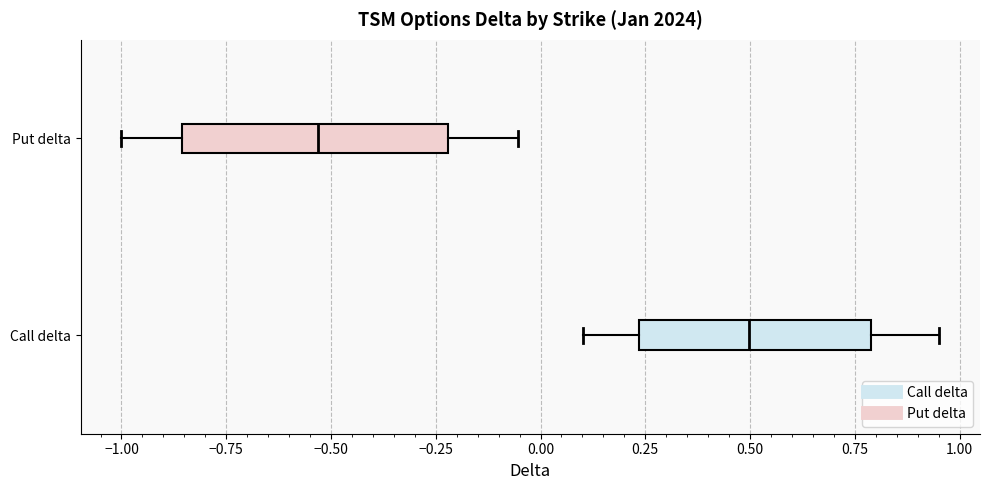

Reading bottom to top, read every box against the x-axis: the position of its median line, the range the box covers, and the ends of its whiskers. The values are not printed on the chart, so give them approximately, as read against the axis.

Call delta: median 0.50, box 0.25 to 0.80, whiskers 0.10 to 0.95
Put delta: median -0.55, box -0.85 to -0.20, whiskers -1.00 to -0.05